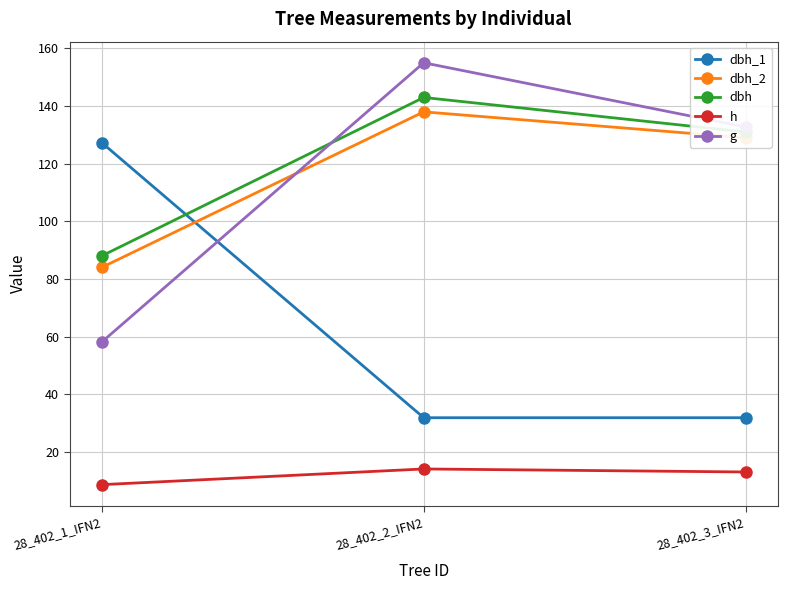

What is the lowest value of the dbh_1 series?

31.8